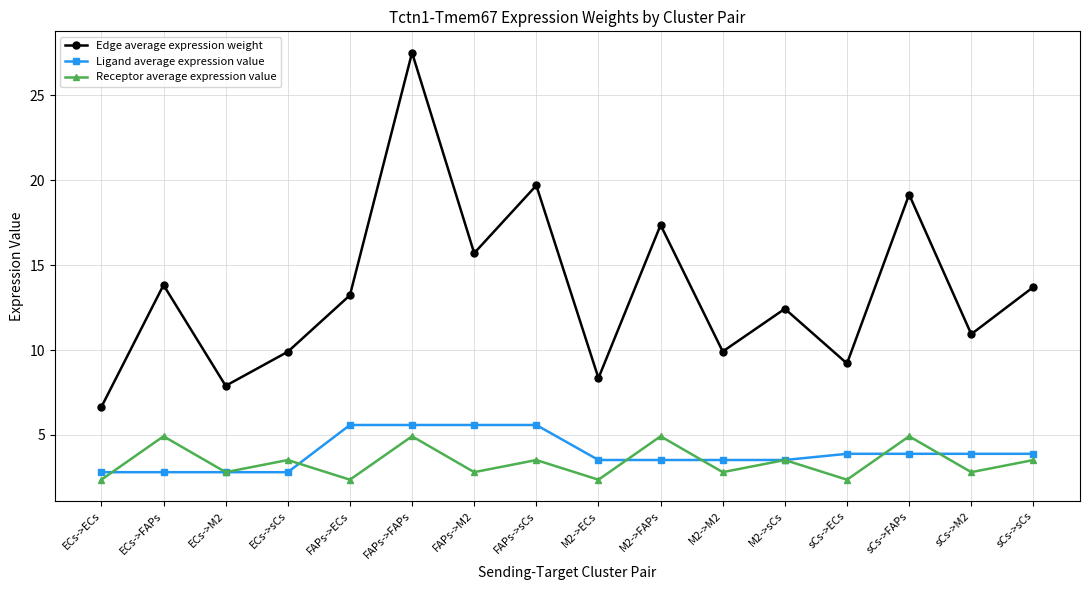

How many lines are shown in the chart?

3